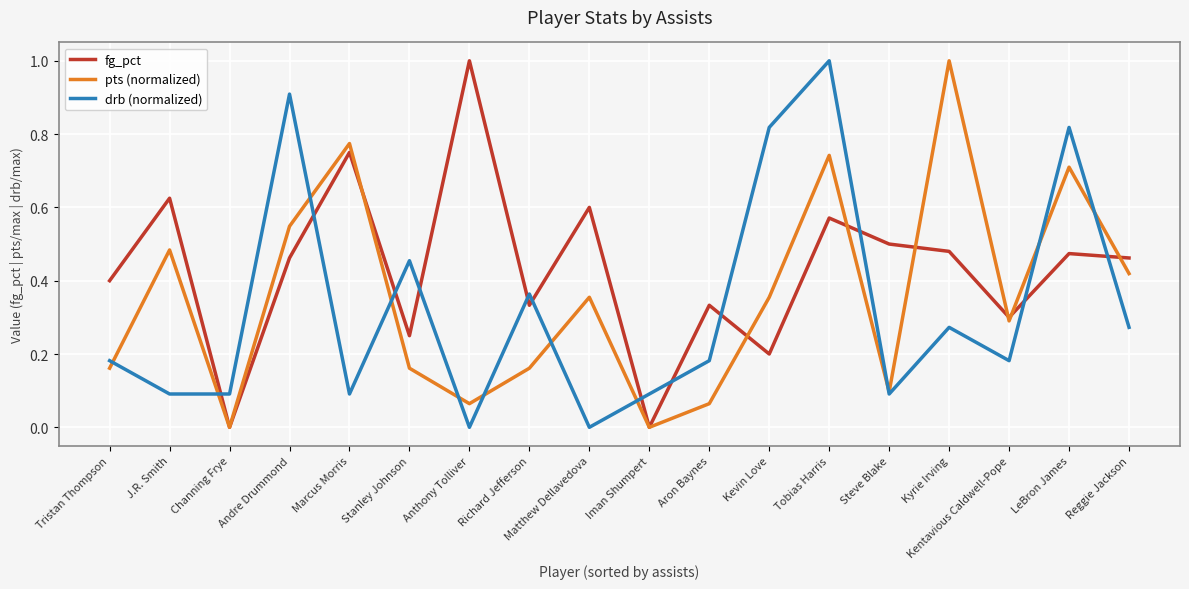

Between Channing Frye and LeBron James, which series saw the biggest shift?

drb (normalized)